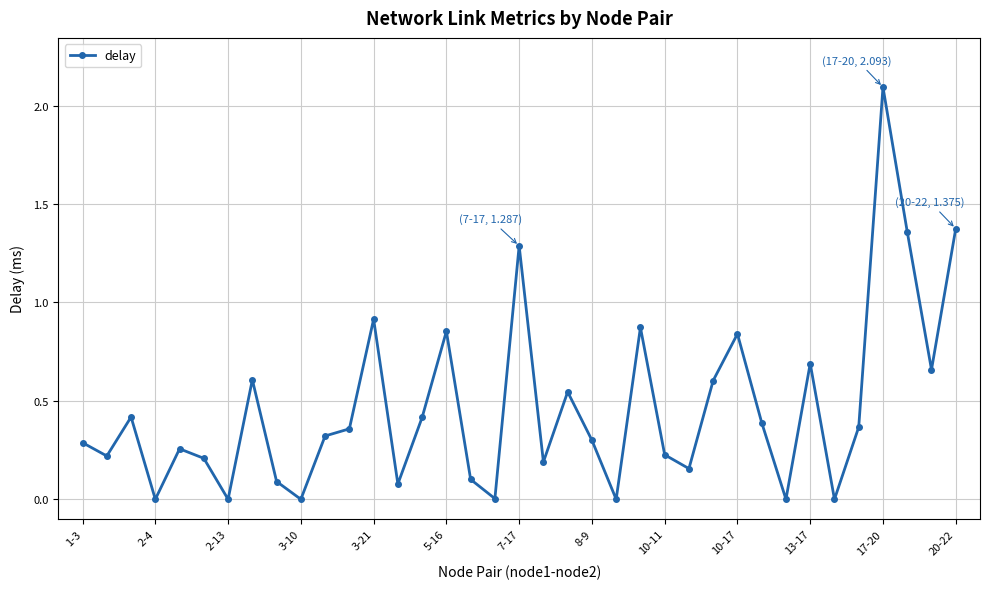

True or false: there are more than 1 points higher than both neighbors.

True